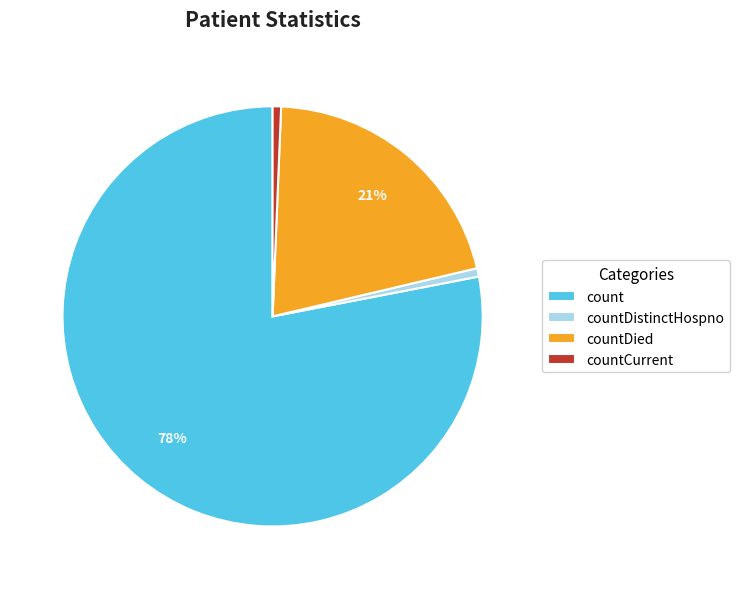

To the nearest percent, what portion does countDied represent?

21%